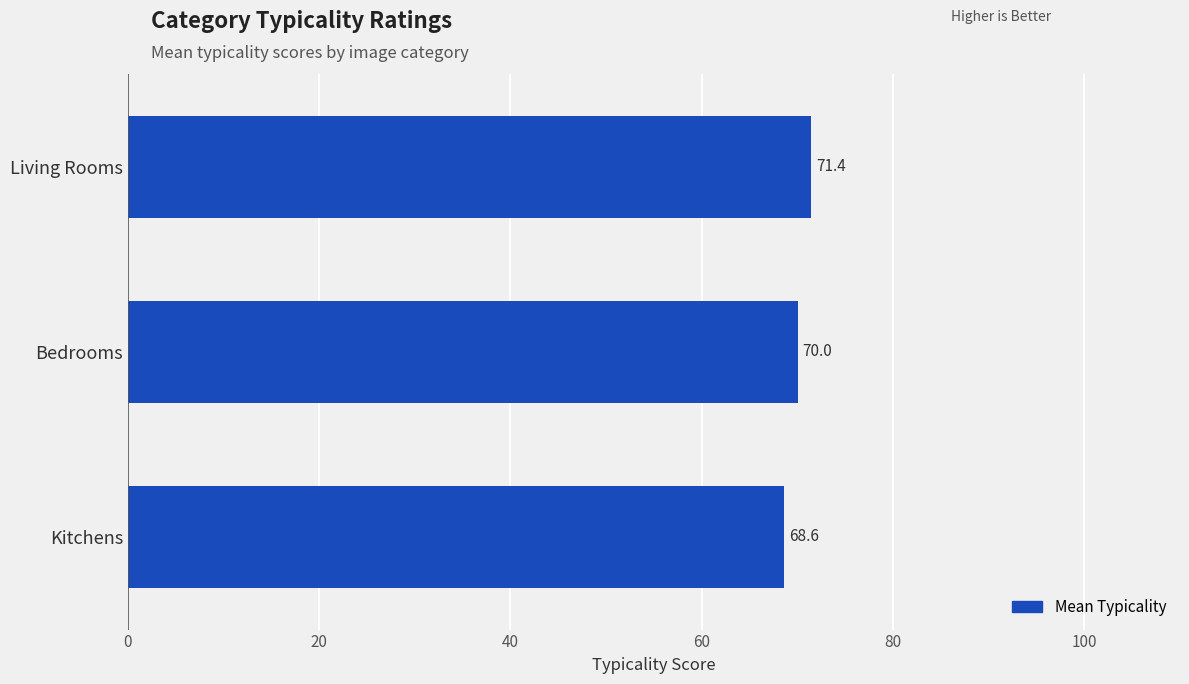

At which label is the value closest to 70?

Bedrooms